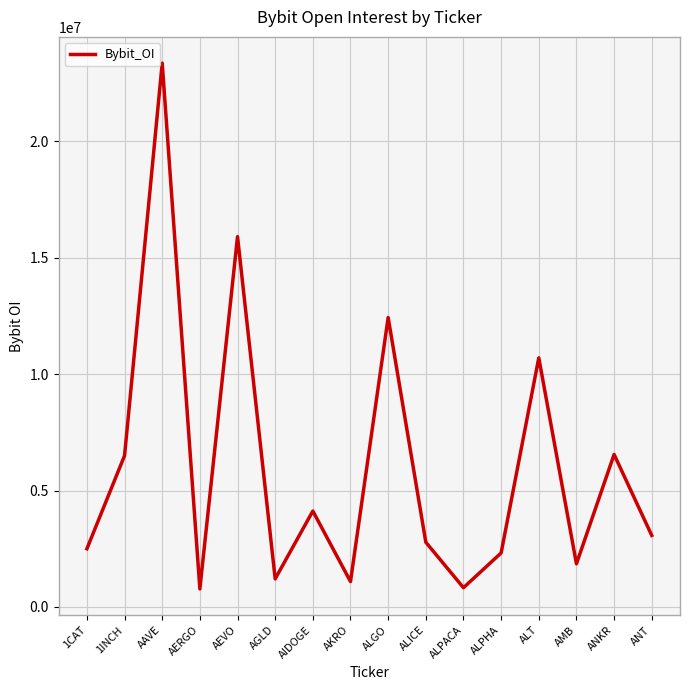

How many lines are shown in the chart?

1